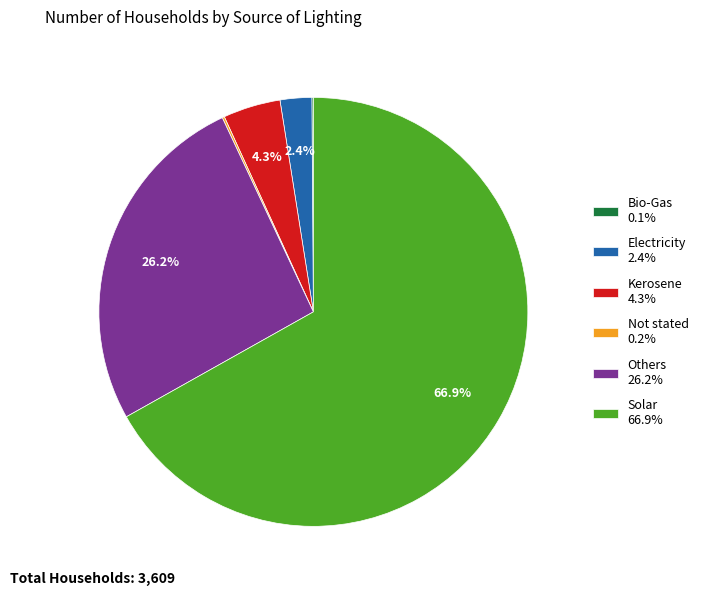

Is there any slice that represents more than half of the pie?

Yes